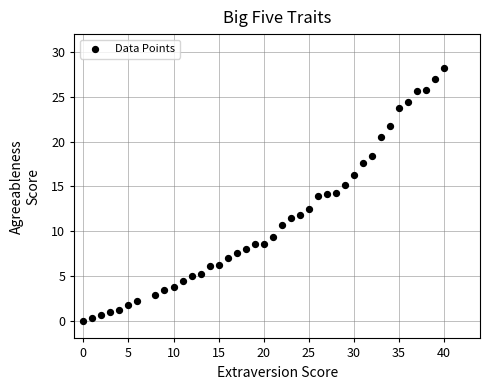

What is the range of X values (max minus min)?

40.0